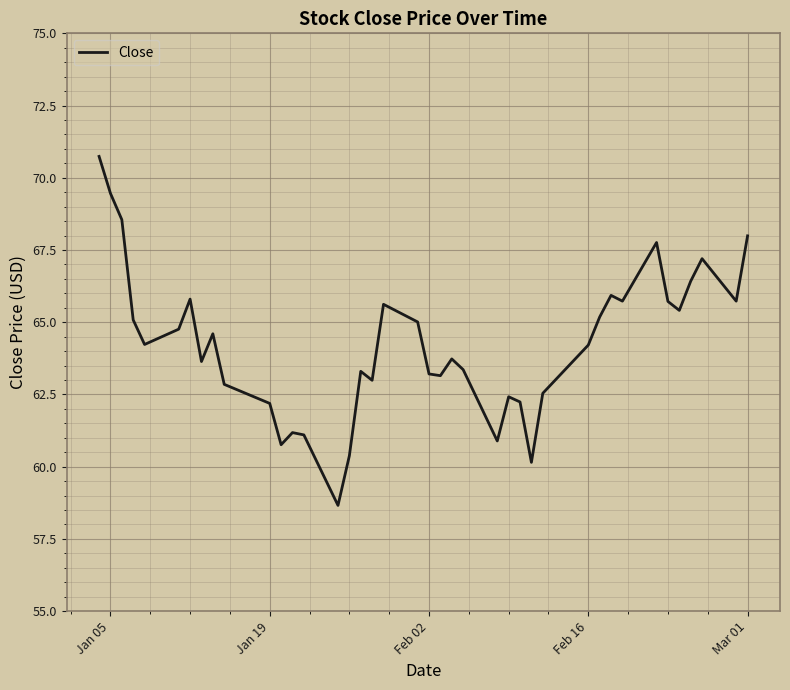

What is the maximum value shown in the chart?

70.7